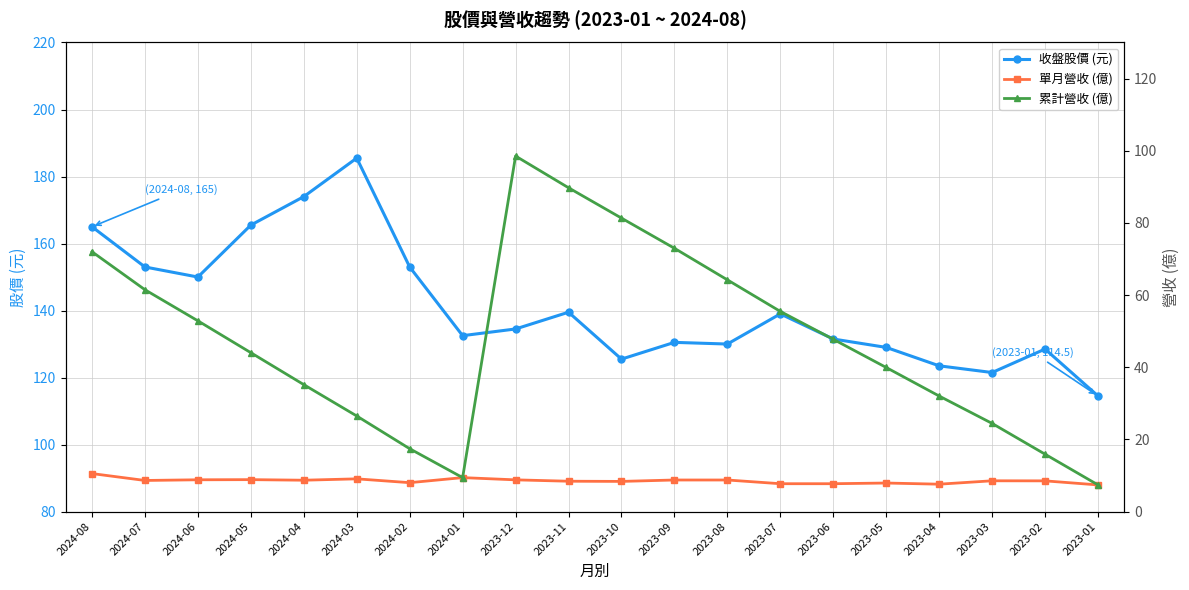

At which category is the sum across all series the highest?

2024-08